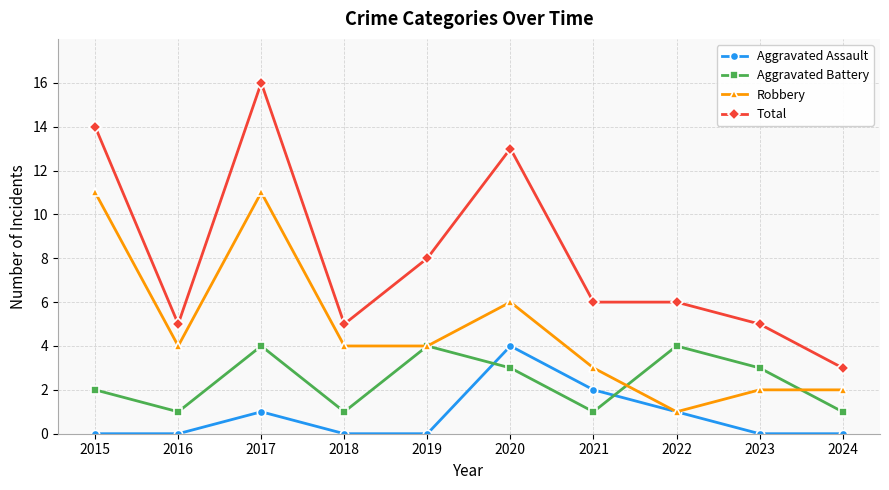

List the series in order of their overall mean, lowest first.

Aggravated Assault, Aggravated Battery, Robbery, Total